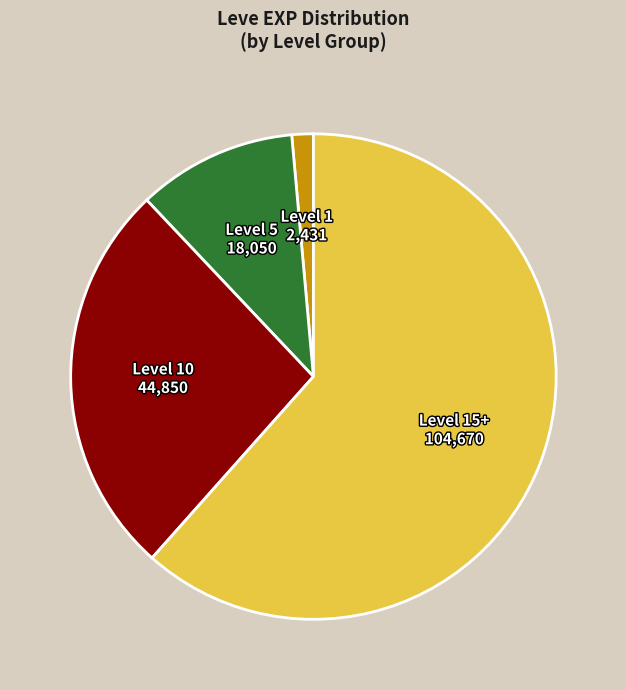

Is there a majority slice in this chart?

Yes